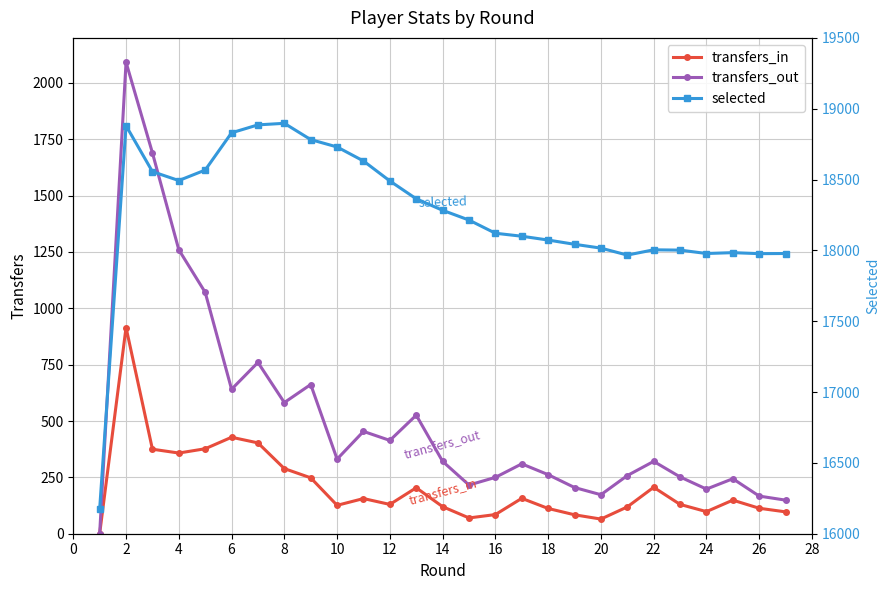

Is the value of transfers_in at 20 greater than the value of transfers_out at 22?

No